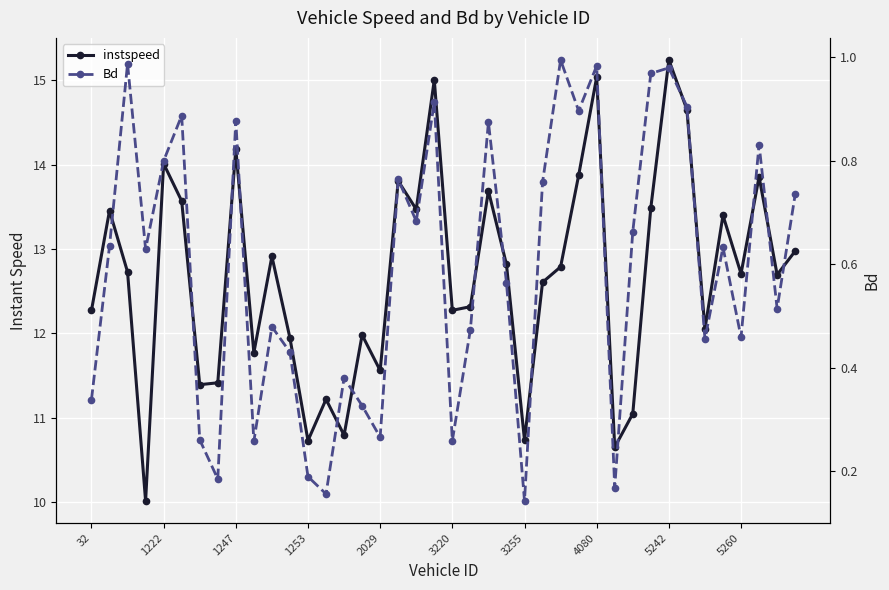

True or false: instspeed and Bd cross at least once.

False